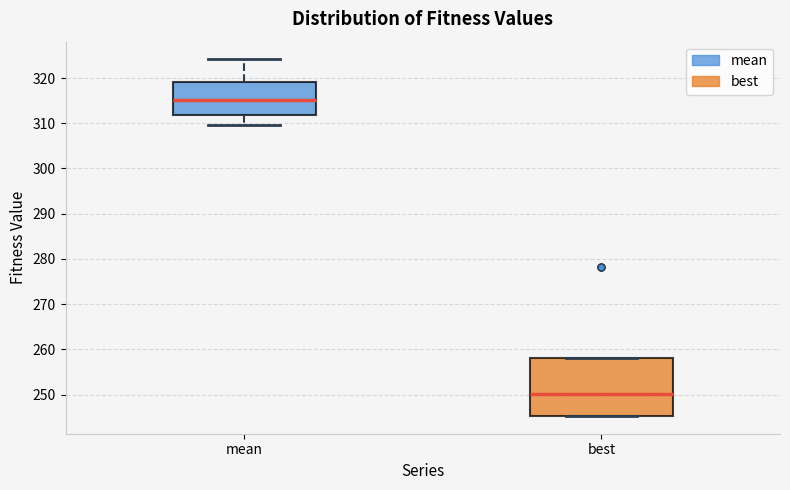

Reading left to right, read every box against the y-axis: the position of its median line, the range the box covers, and the ends of its whiskers. The values are not printed on the chart, so give them approximately, as read against the axis.

mean: median 315, box 312 to 319, whiskers 310 to 324
best: median 250, box 245 to 258, whiskers 245 to 258